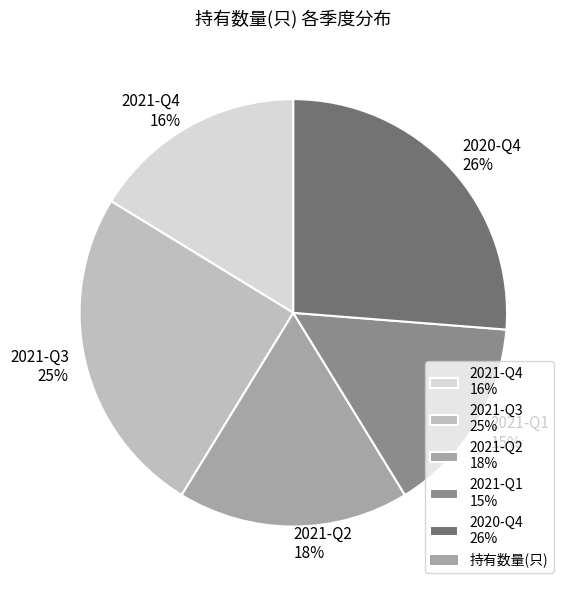

How many slices are in this pie chart?

5